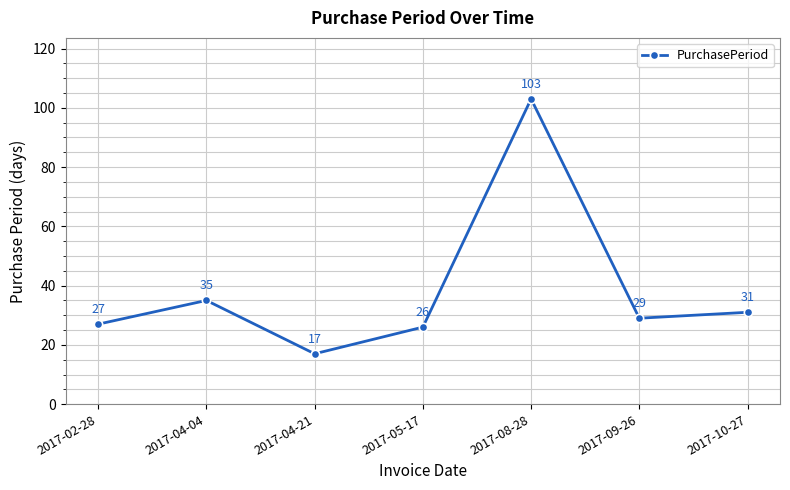

True or false: the data shows 41 at 2017-09-26.

False